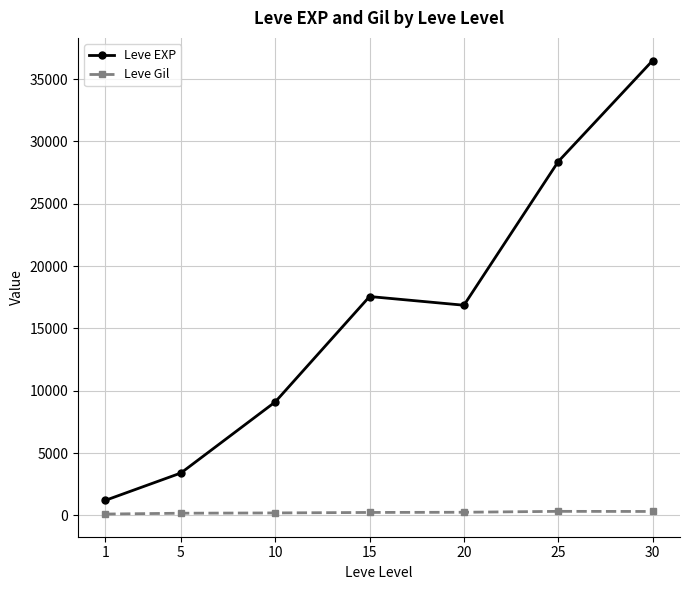

What is the difference between the maximum and minimum values in the Leve EXP series?

35279.2